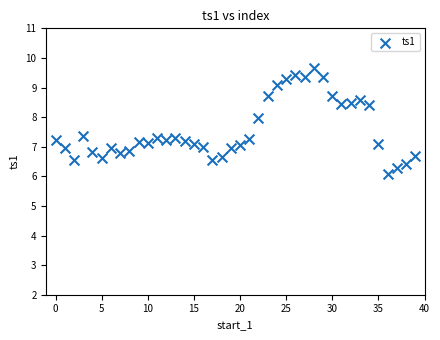

What is the range of Y values (max minus min)?

3.6